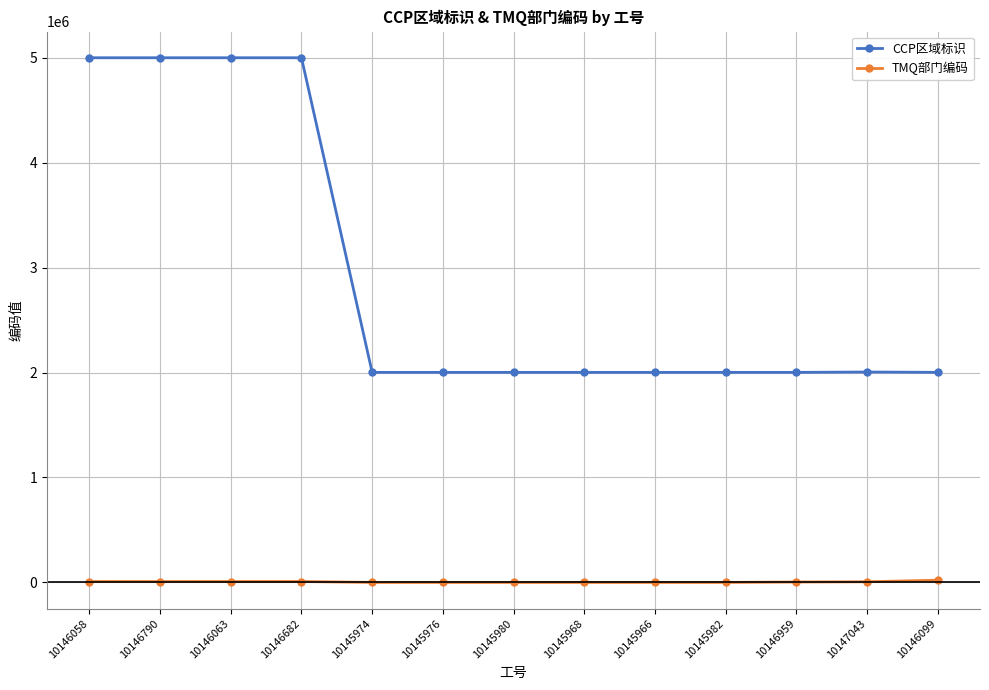

Does the chart display data point markers on the line(s)?

Yes